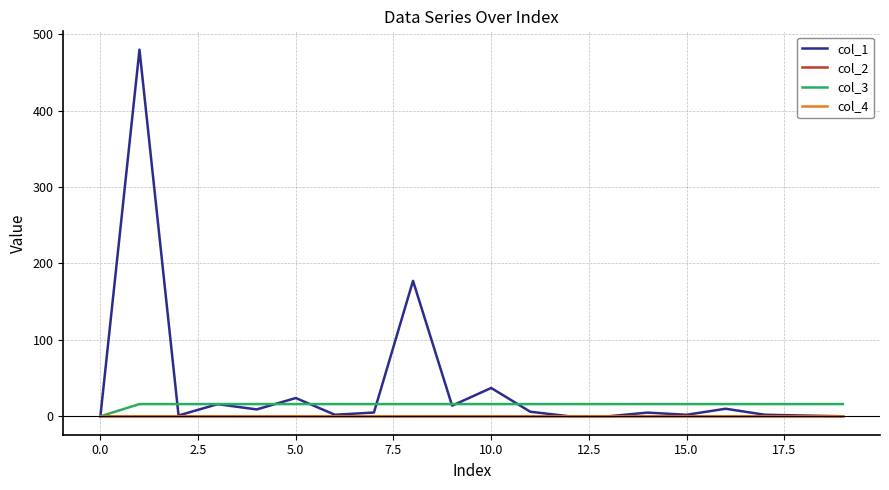

Which series has the largest total across all categories?

col_1